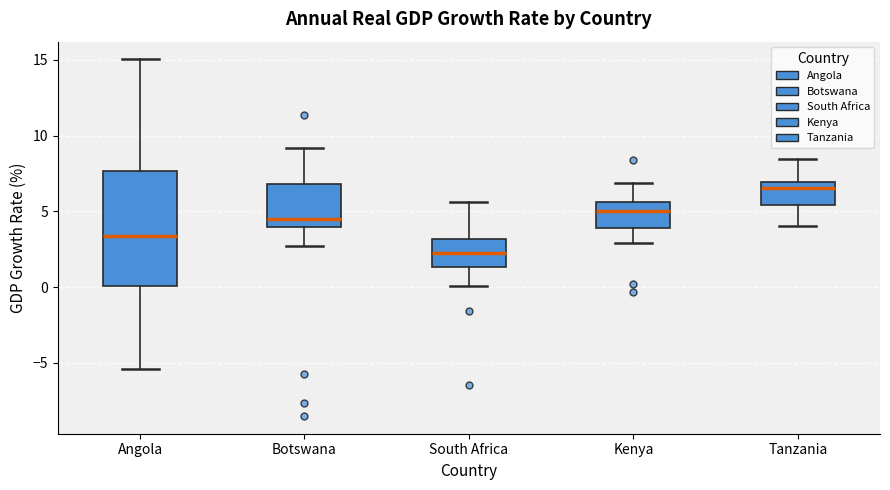

Reading left to right, transcribe this box plot: for each box, give where its median line is, the range the box spans, and where its two whiskers end, as read against the y-axis. The values are not printed on the chart, so give them approximately, as read against the axis.

Angola: median 3.5, box 0.0 to 7.5, whiskers -5.5 to 15.0
Botswana: median 4.5, box 4.0 to 7.0, whiskers 2.5 to 9.0
South Africa: median 2.5, box 1.5 to 3.0, whiskers 0.0 to 5.5
Kenya: median 5.0, box 4.0 to 5.5, whiskers 3.0 to 7.0
Tanzania: median 6.5, box 5.5 to 7.0, whiskers 4.0 to 8.5